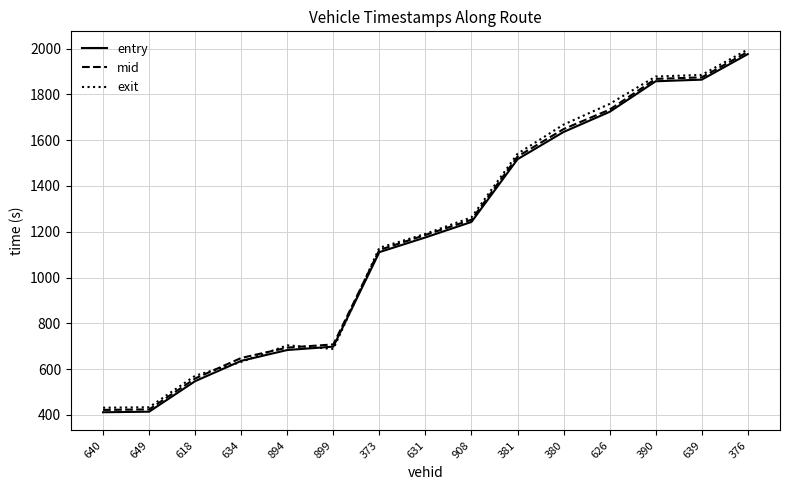

Does the chart display data point markers on the line(s)?

No